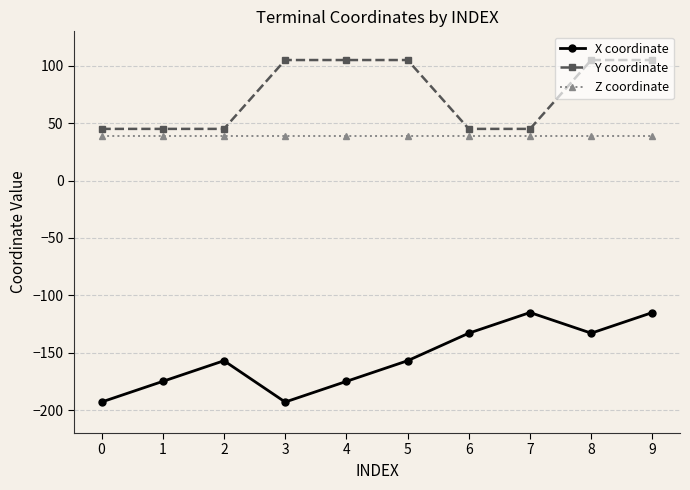

What is the difference between the highest and lowest values at 5?

262